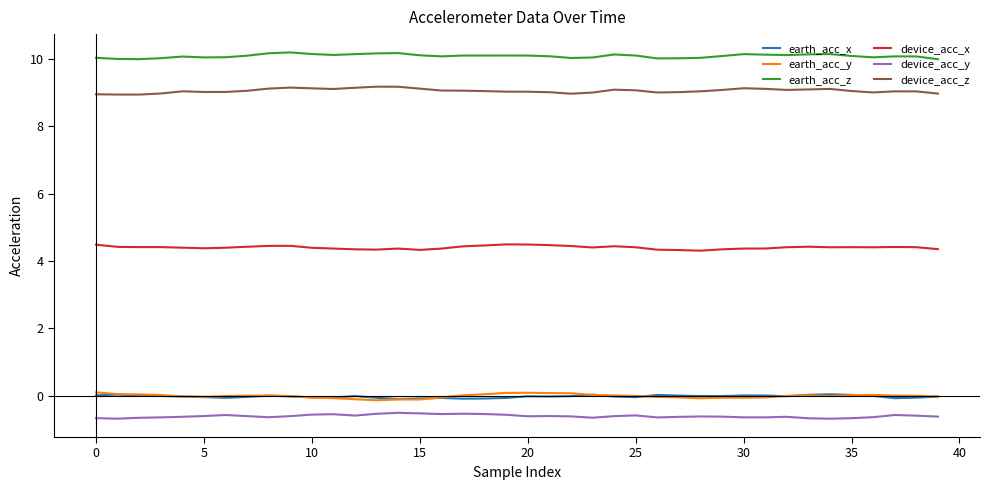

True or false: earth_acc_z and device_acc_x cross at least once.

False